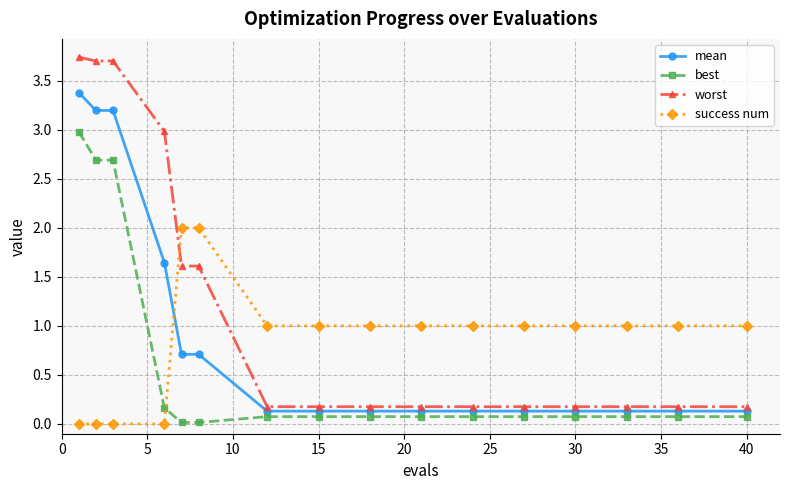

What is the sum of all worst values?

19.1